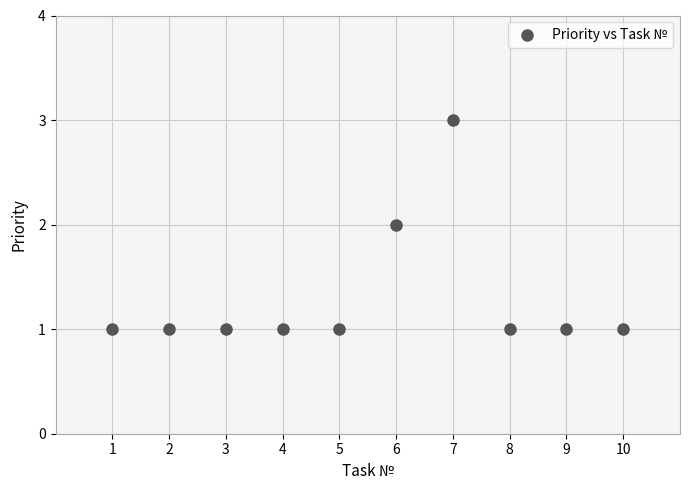

What is the average X value?

6